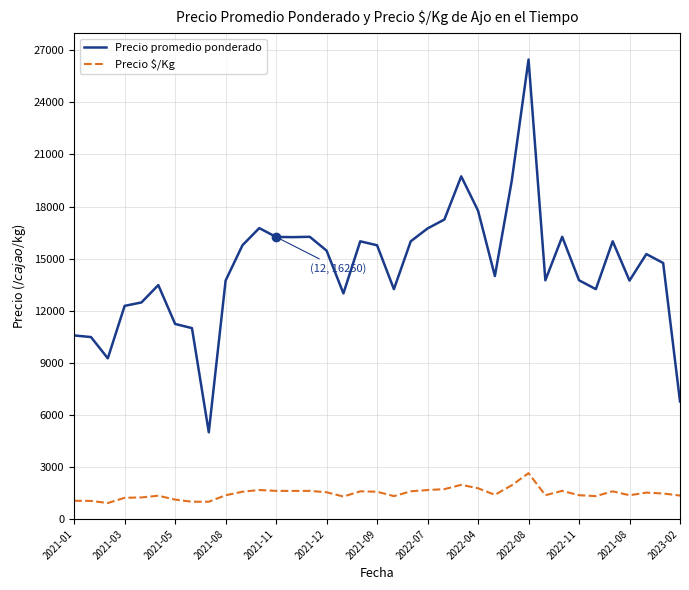

True or false: Precio $/Kg and Precio promedio ponderado intersect in this chart.

False